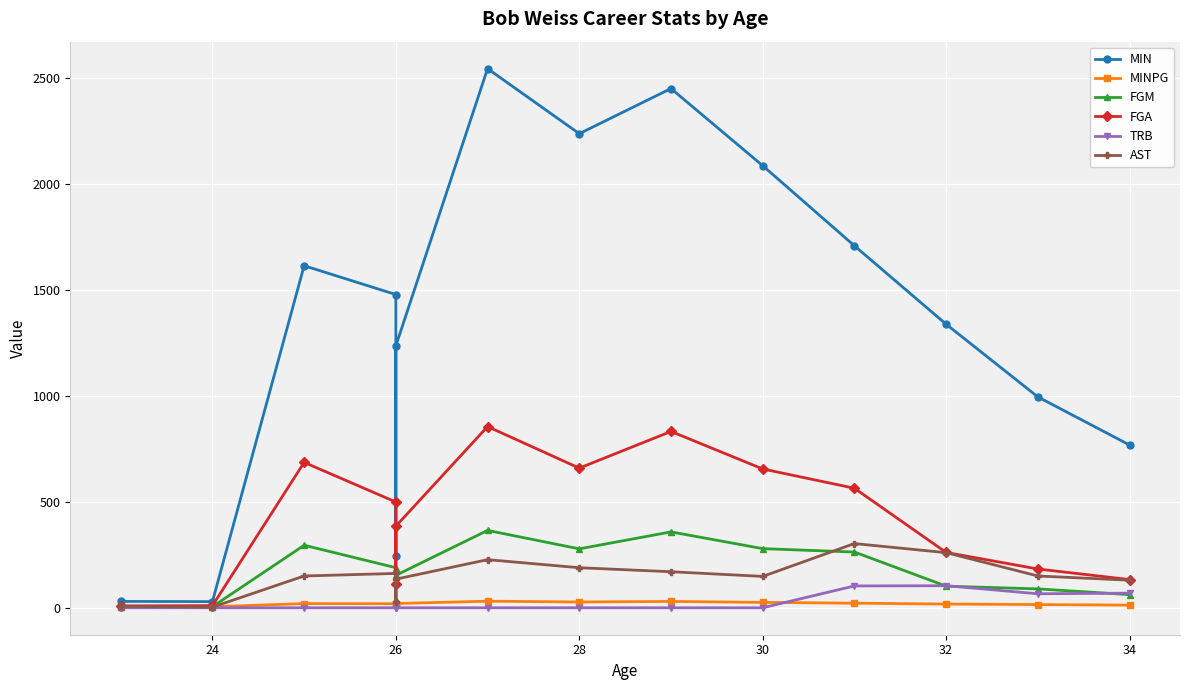

Is it true that TRB equals 52.7 at 26?

False